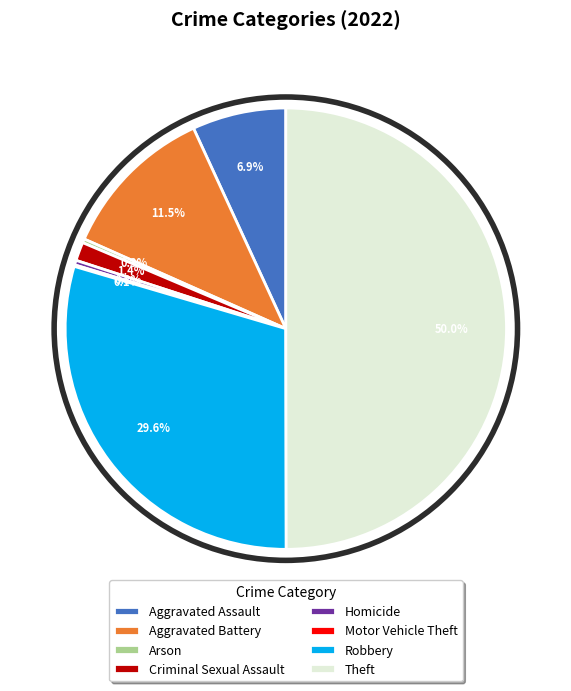

To the nearest percent, what is the difference between the Aggravated Assault and Robbery slice percentages?

23%